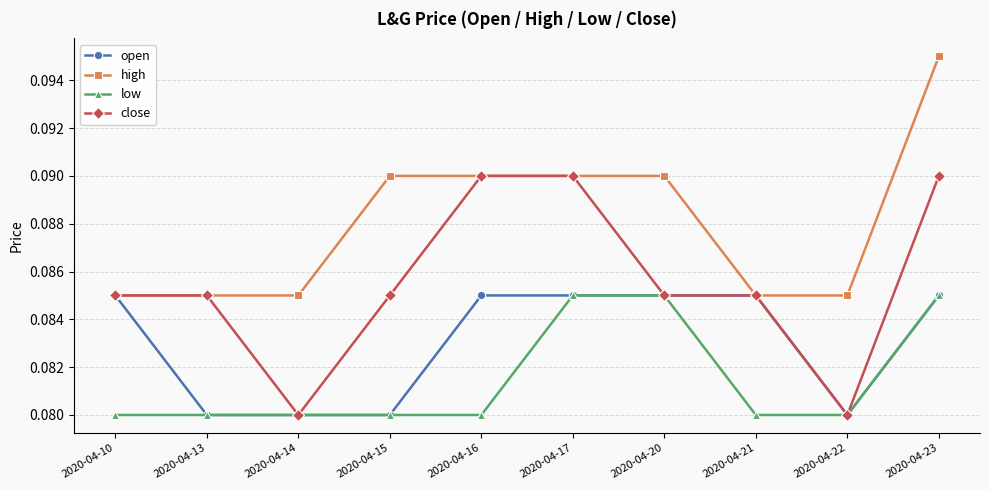

At which category does the chart reach its peak across all series?

2020-04-23